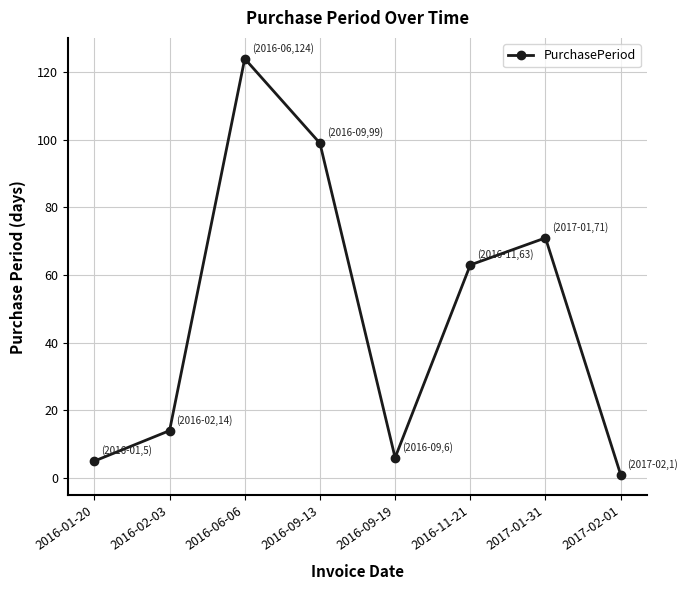

What is the difference between the maximum and minimum values?

123